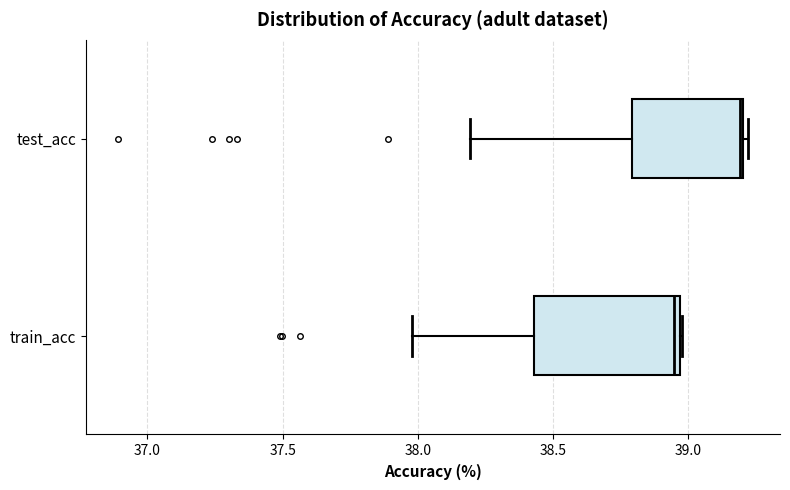

Reading bottom to top, transcribe this box plot: for each box, give where its median line is, the range the box spans, and where its two whiskers end, as read against the x-axis. The values are not printed on the chart, so give them approximately, as read against the axis.

train_acc: median 38.95 (just left of the box's right edge), box 38.45 to 38.95, whiskers 38.00 to 39.00
test_acc: median 39.20, box 38.80 to 39.20, whiskers 38.20 to 39.20 (just right of the box's right edge)